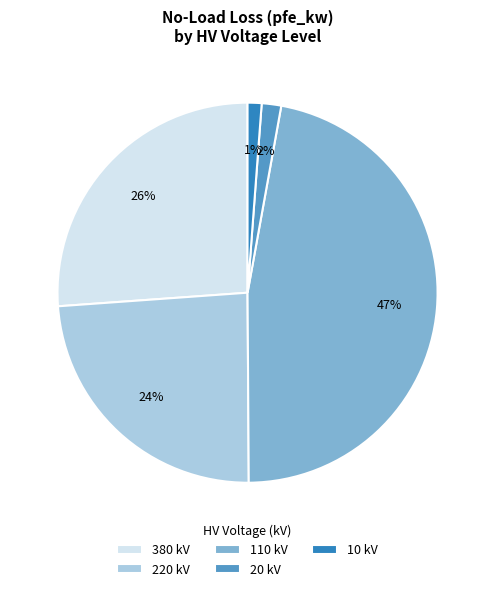

Between 20 kV and 110 kV, which is larger?

110 kV